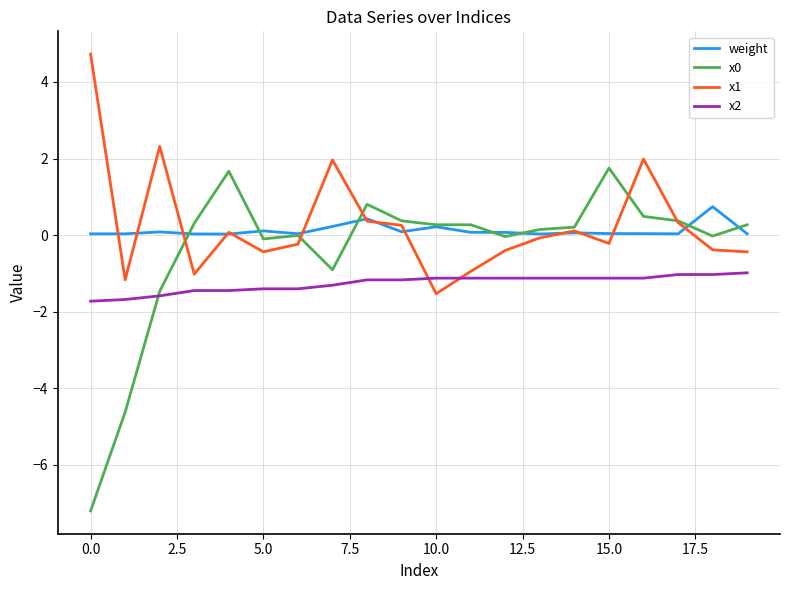

What is the greatest value displayed?

4.7